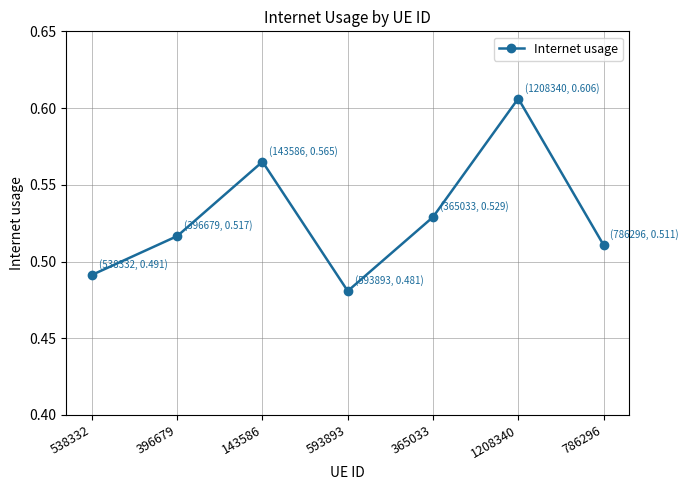

Rank the categories by value from highest to lowest.

1208340, 143586, 365033, 396679, 786296, 538332, 593893